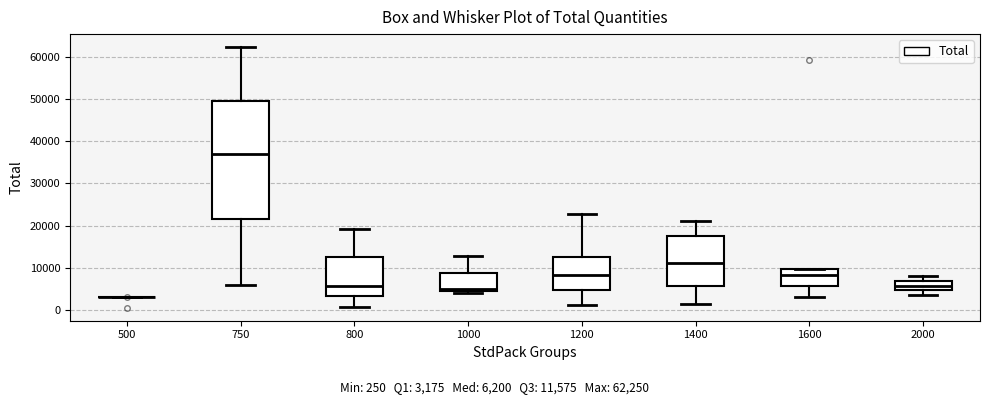

Reading left to right, read every box against the y-axis: the position of its median line, the range the box covers, and the ends of its whiskers. The values are not printed on the chart, so give them approximately, as read against the axis.

500: box collapsed to a line at 3000, whiskers 3000 to 3000
750: median 37000, box 21000 to 50000, whiskers 6000 to 62000
800: median 6000, box 3000 to 12000, whiskers 1000 to 19000
1000: median 5000 (just above the box's lower edge), box 5000 to 9000, whiskers 4000 to 13000
1200: median 8000, box 5000 to 13000, whiskers 1000 to 23000
1400: median 11000, box 6000 to 18000, whiskers 1000 to 21000
1600: median 8000, box 6000 to 10000, whiskers 3000 to 10000
2000: median 6000, box 5000 to 7000, whiskers 4000 to 8000